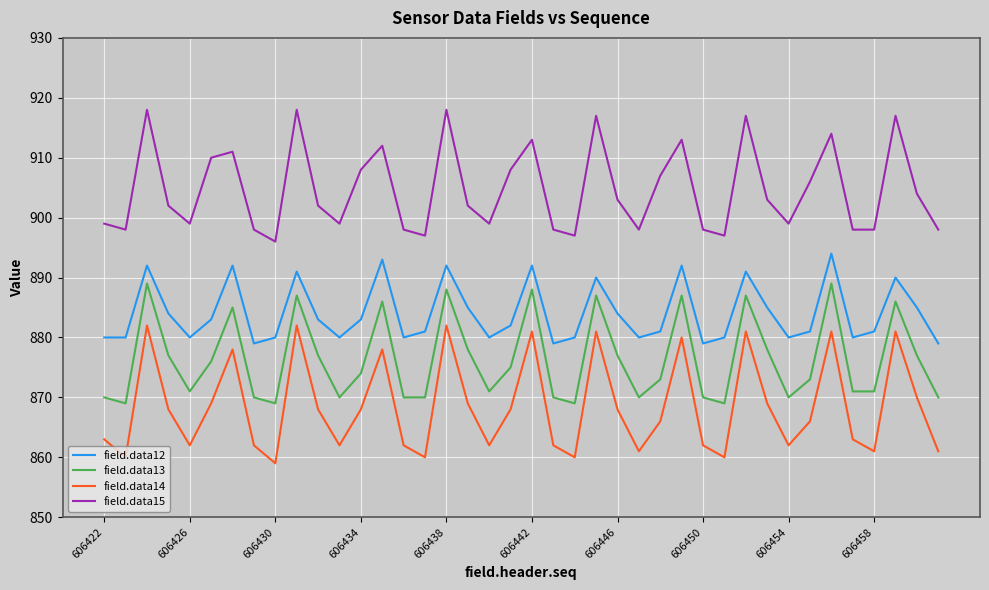

True or false: field.data12 and field.data14 cross at least once.

False